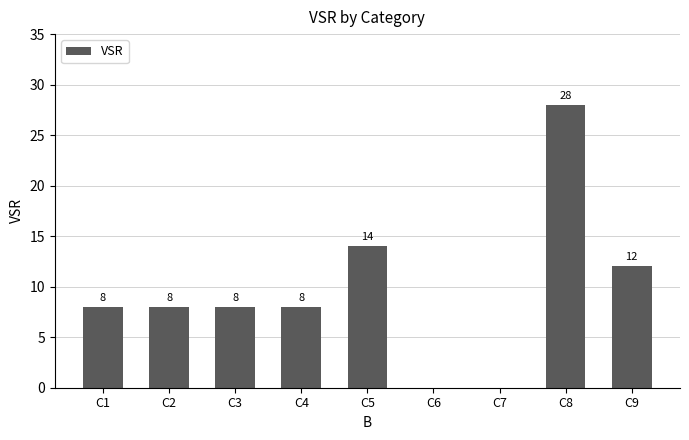

What is the sum of the values at C6 and C2?

8